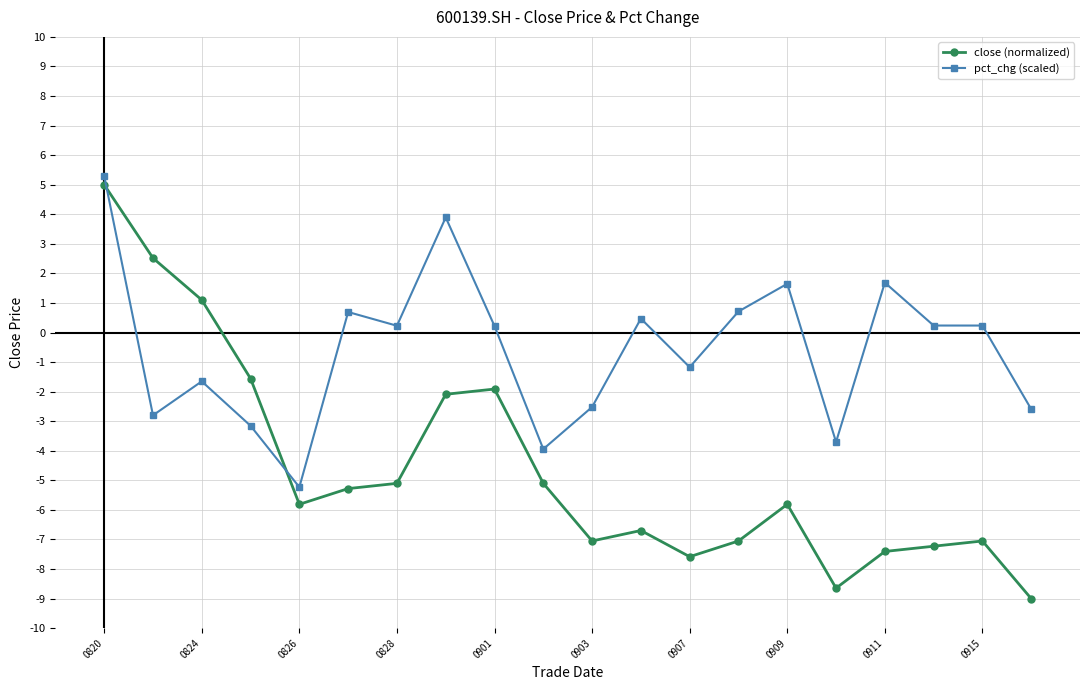

True or false: close (normalized) and pct_chg (scaled) cross at least once.

True